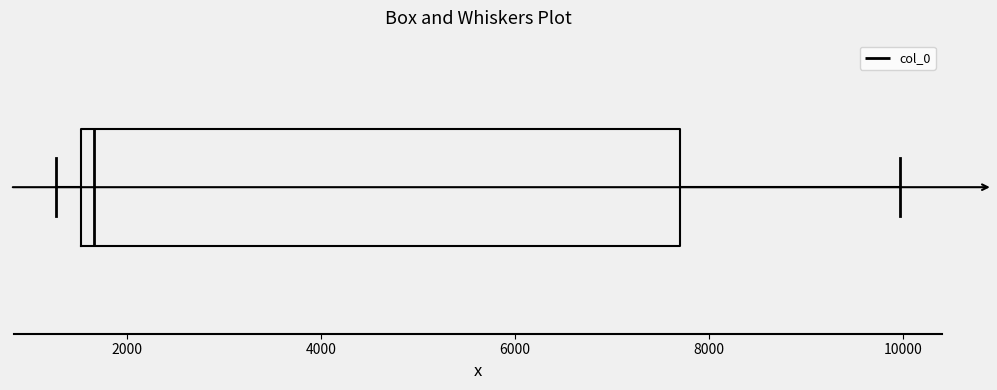

Read this box plot against the x-axis: the position of the median line, the range covered by the box, and the ends of both whiskers. The values are not printed on the chart, so give them approximately, as read against the axis.

median 1600 (just right of the box's left edge), box 1600 to 7600, whiskers 1200 to 10000